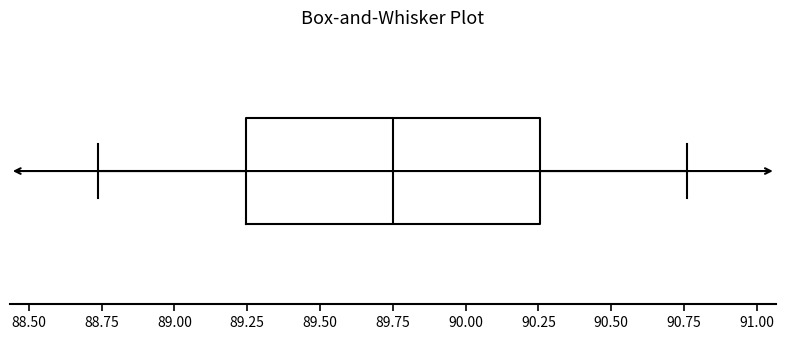

Where does the left whisker of the box end on the x-axis? The values are not printed on the chart, so give them approximately, as read against the axis.

88.75